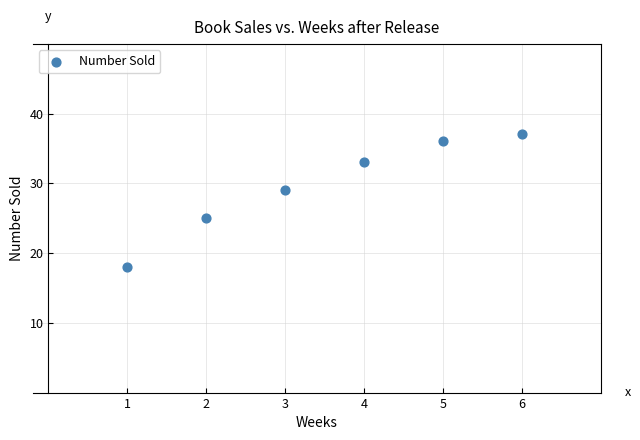

What is the range of X values (max minus min)?

5